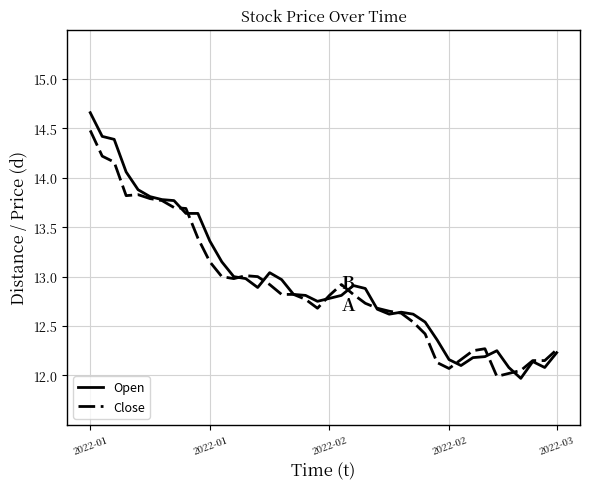

Is this an area chart (filled region under the line)?

No